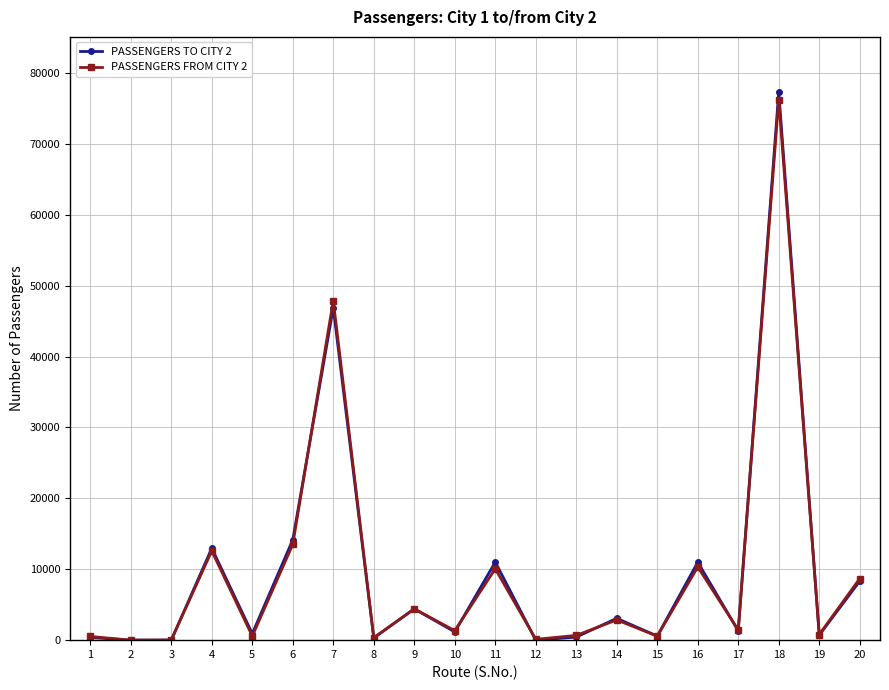

What is the maximum value shown in the chart?

77364